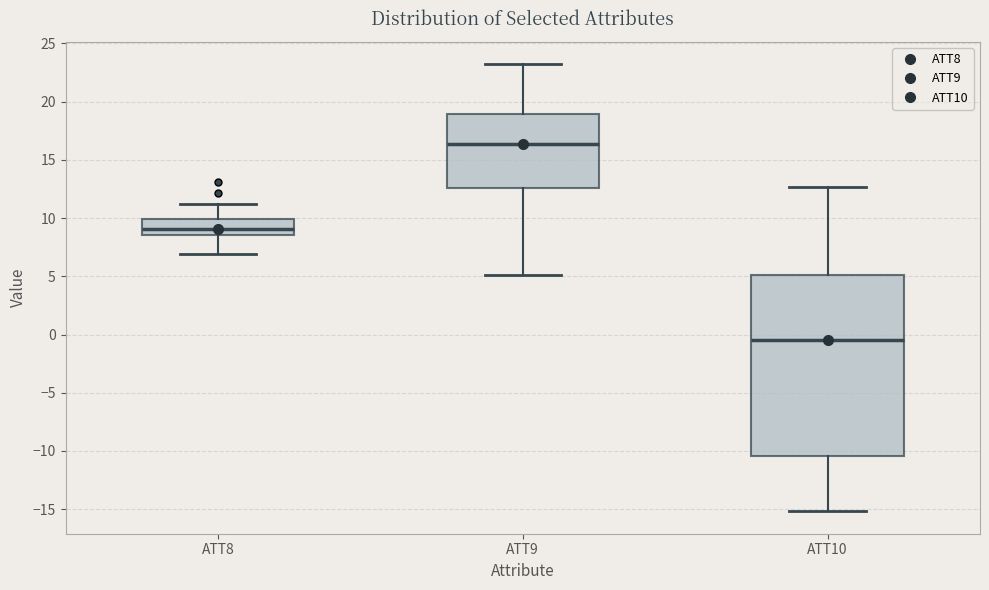

Comparing the boxes themselves (not the whiskers), which one is the tallest?

ATT10